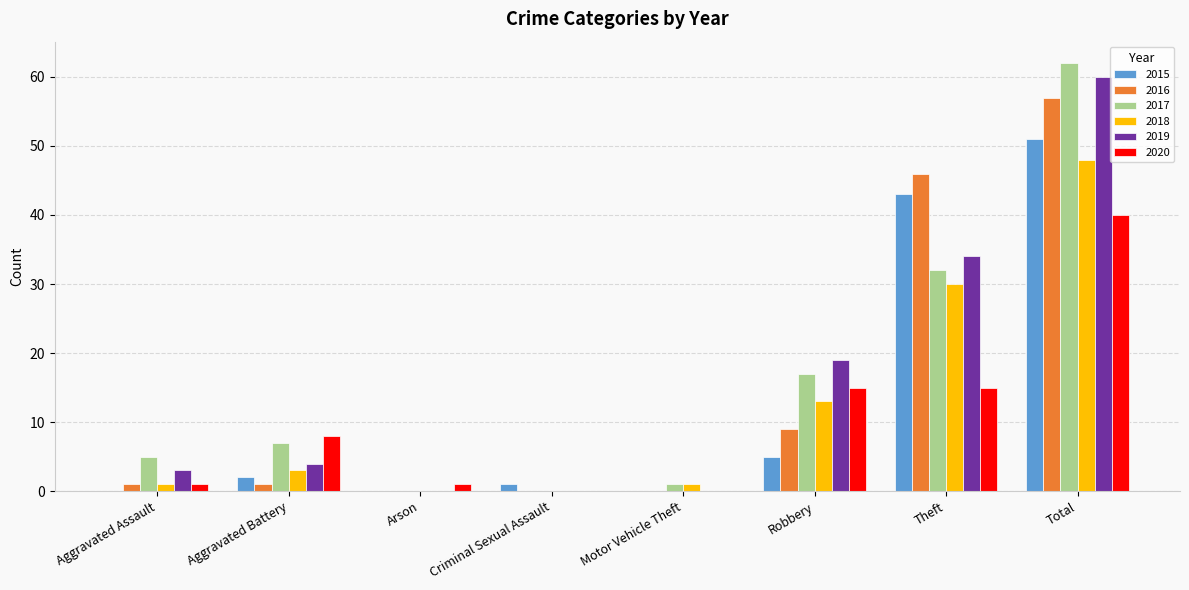

What is the average value of the 2020 series?

10